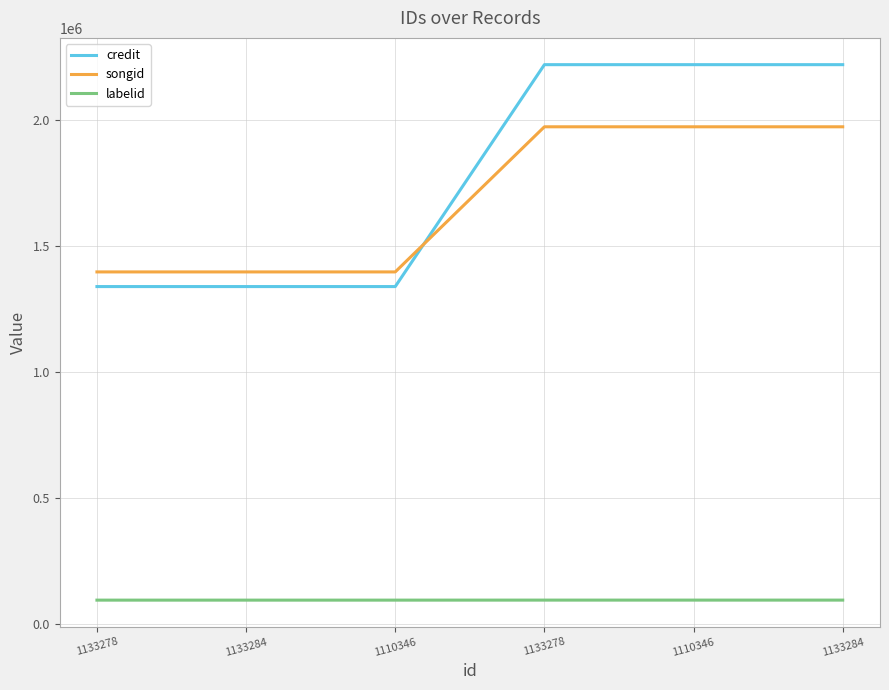

What are all the series names shown in the legend?

credit, songid, labelid